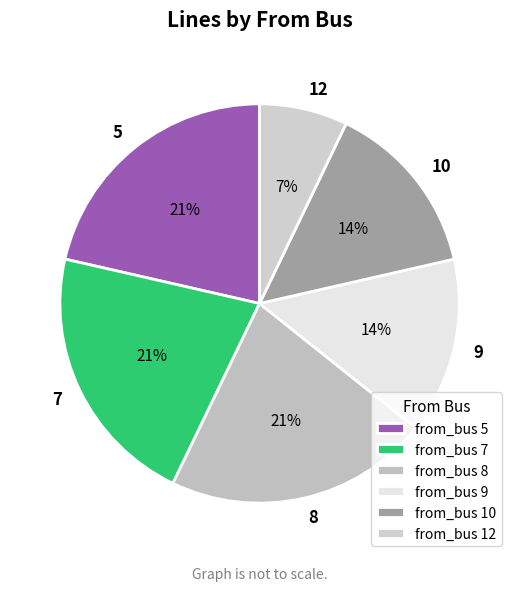

To the nearest percent, what is the difference between the largest and smallest slice percentages?

14%